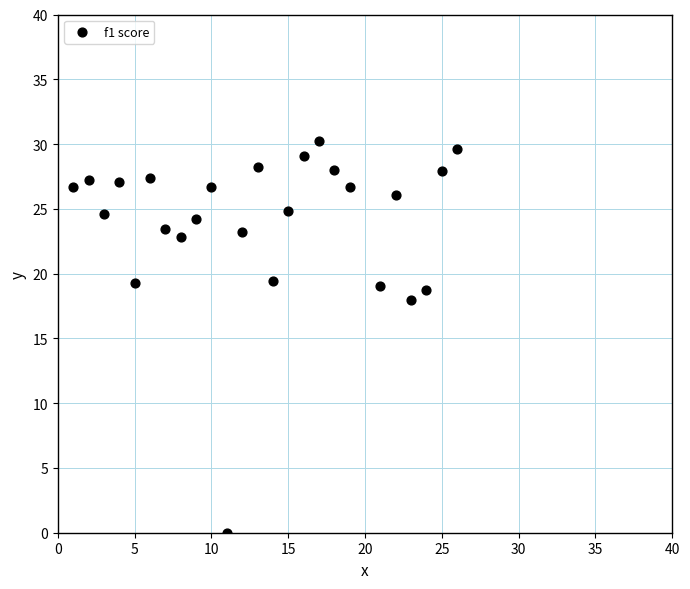

What is the range of X values (max minus min)?

25.0